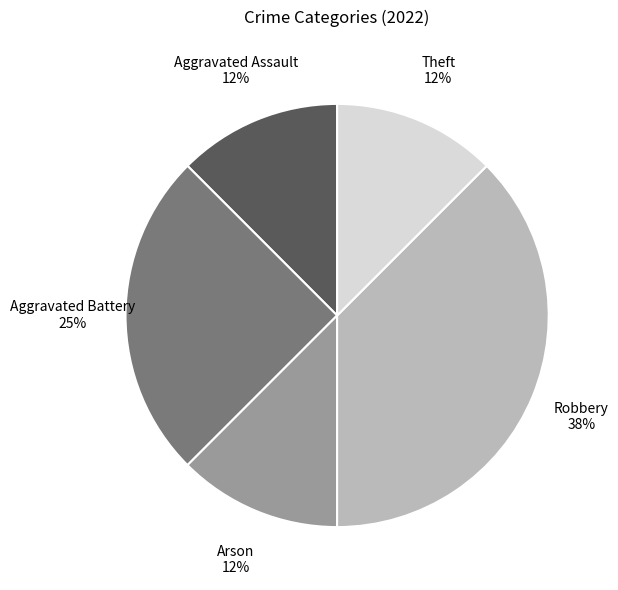

Does Aggravated Battery represent more than half of the total?

No